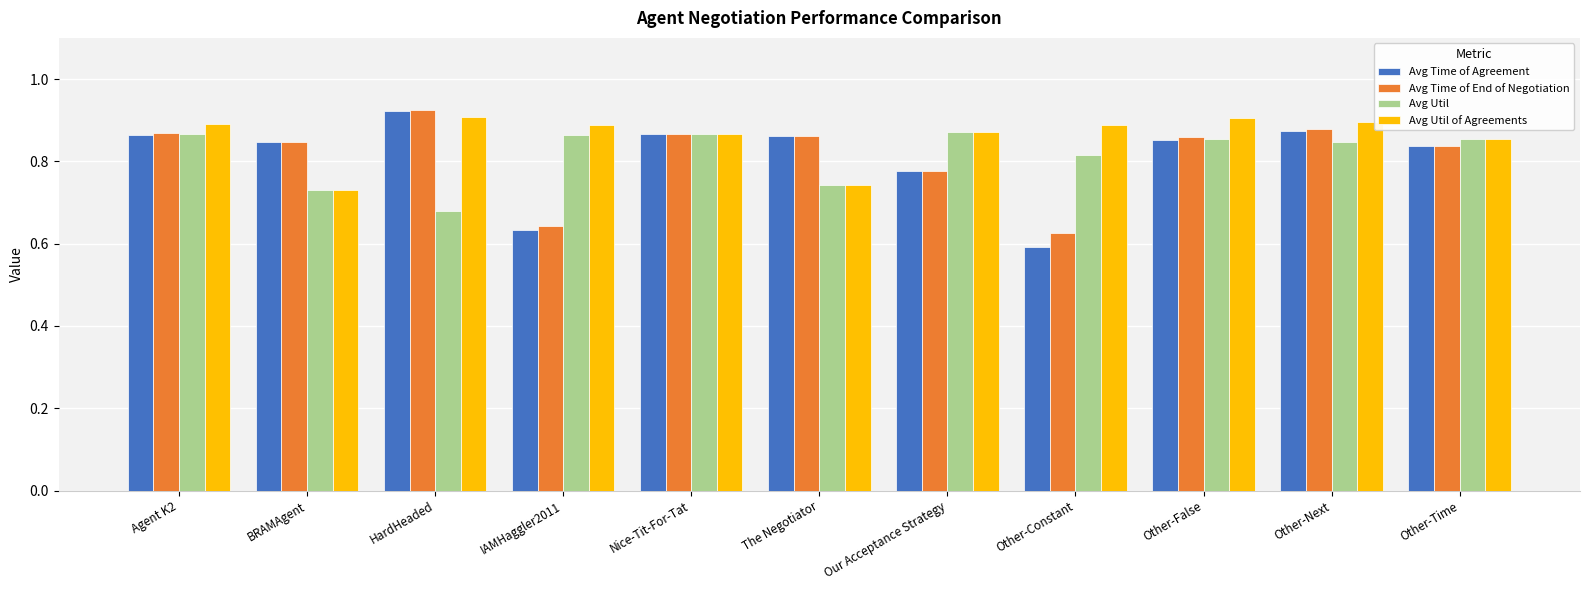

Count the Avg Util values in the range 0 to 1.

11